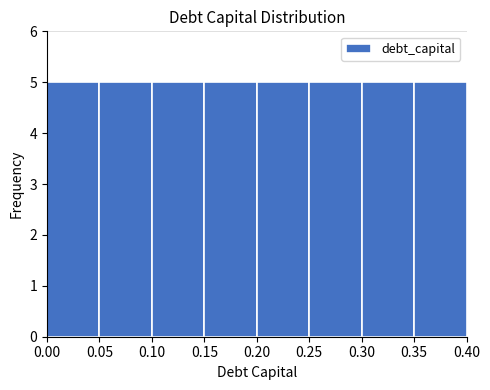

What is the height of the bar covering 0.35 to 0.40 on the x-axis? The values are not printed on the chart, so give them approximately, as read against the axis.

5